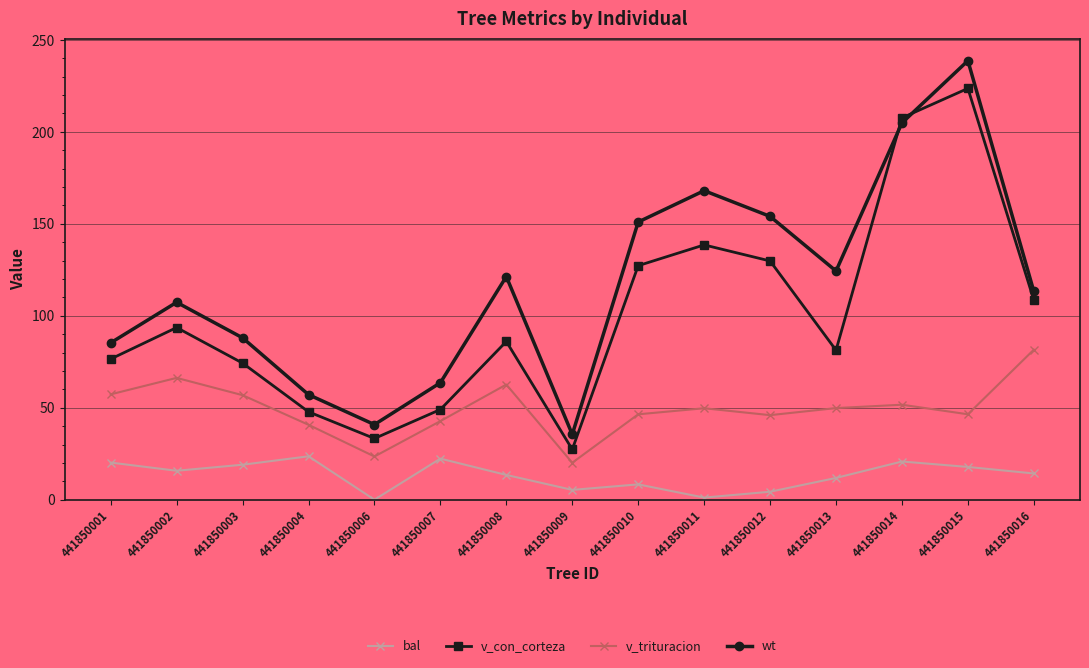

Is it true that v_trituracion equals 31.3 at 441850011?

False